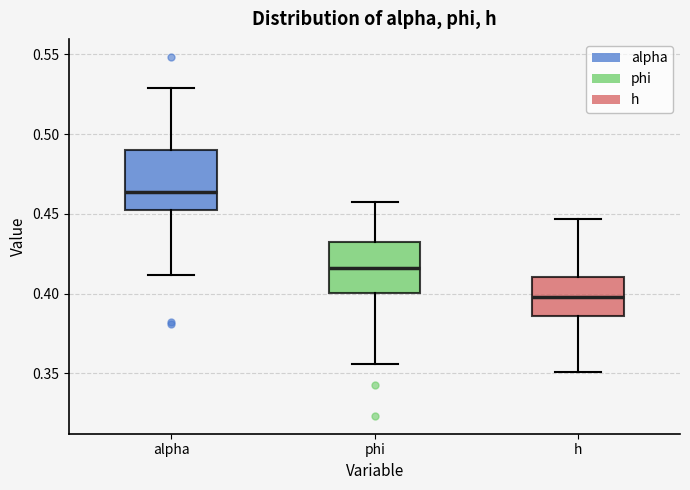

Where is the lower edge of the box for phi on the y-axis? The values are not printed on the chart, so give them approximately, as read against the axis.

0.400